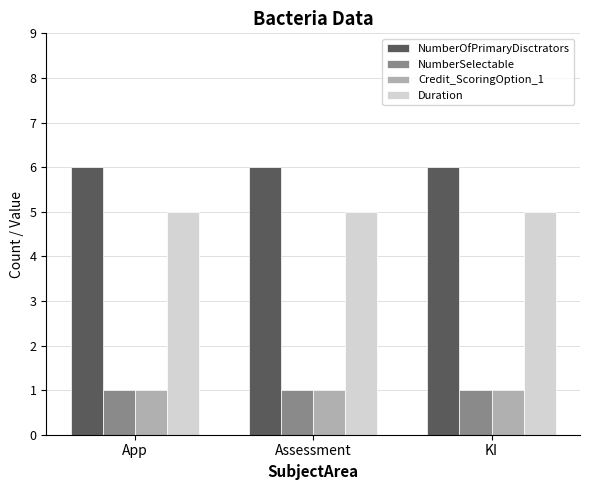

What is the highest value of the NumberOfPrimaryDisctrators series?

6